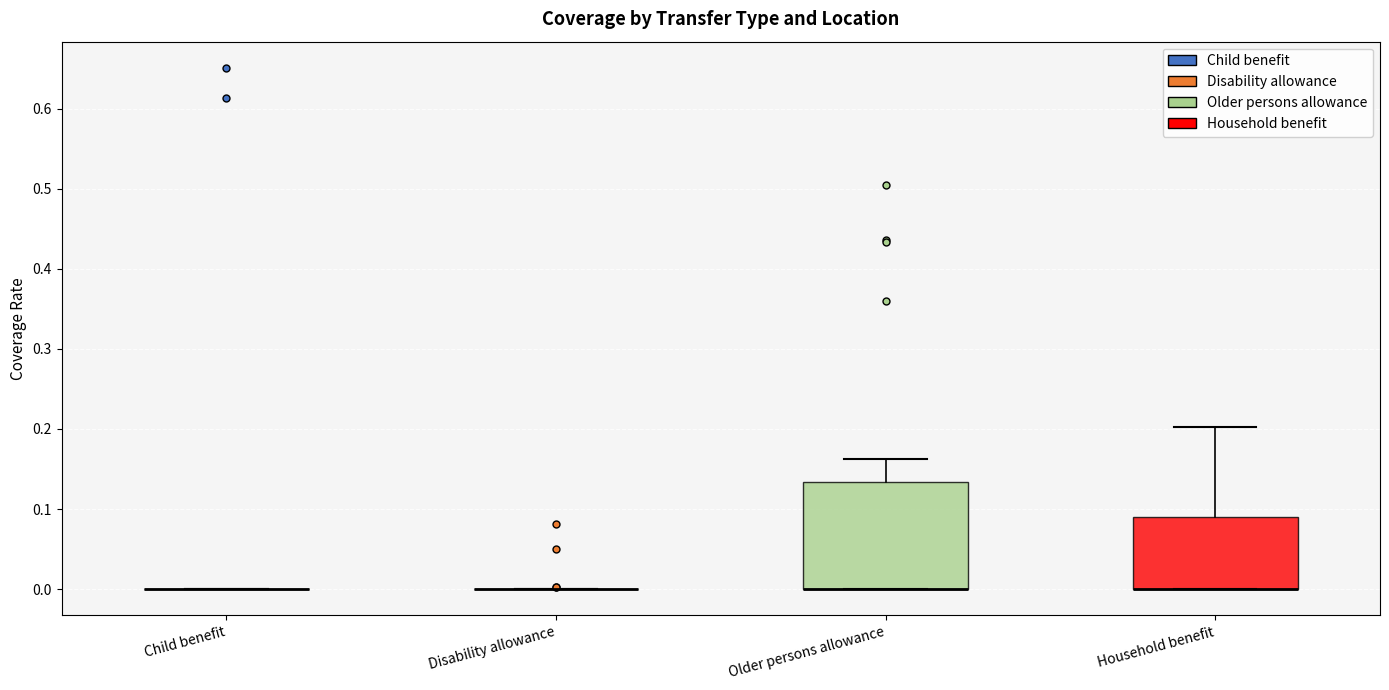

Which box is the tallest, from its lower edge to its upper edge?

Older persons allowance